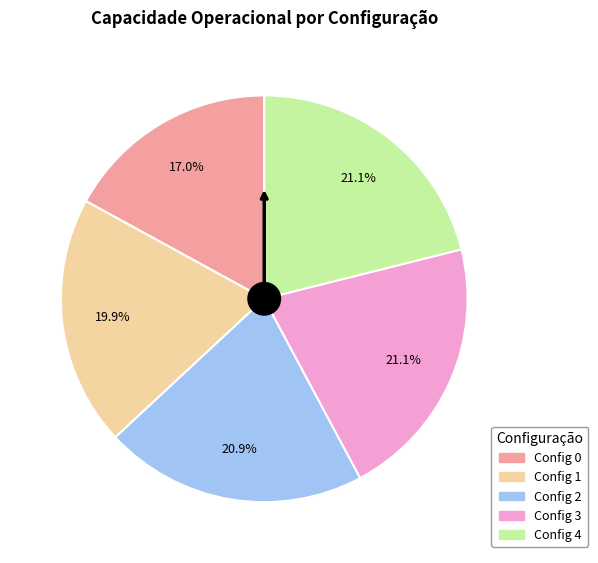

Does any single category account for the majority?

No